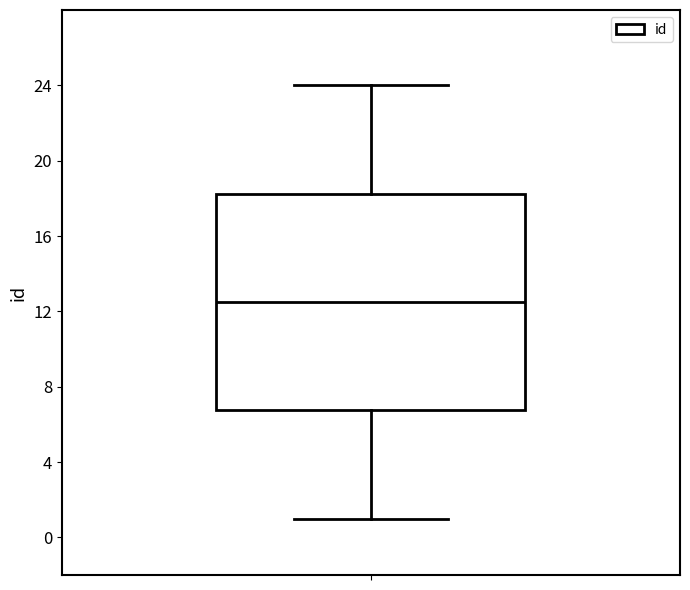

Transcribe this box plot: give where the median line is, the range the box spans, and where the two whiskers end, as read against the y-axis. The values are not printed on the chart, so give them approximately, as read against the axis.

median 12.5, box 7.0 to 18.5, whiskers 1.0 to 24.0